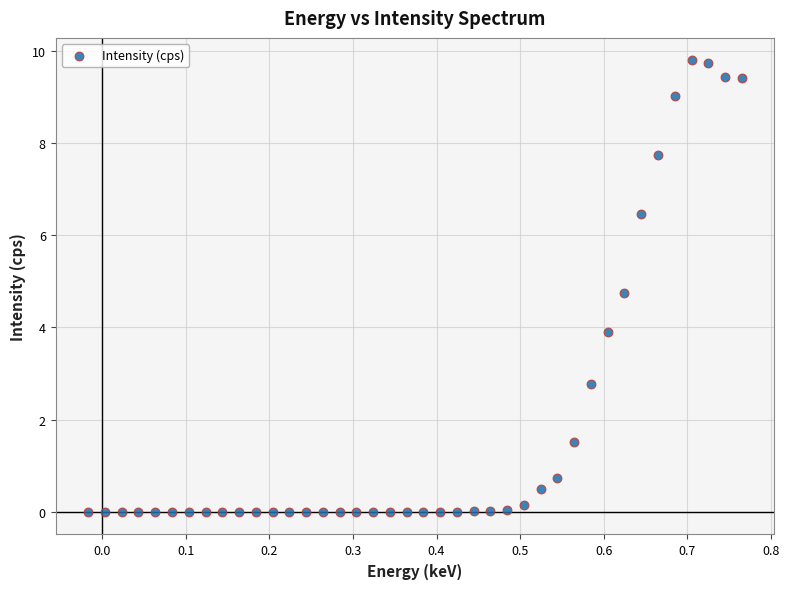

What is the range of Y values (max minus min)?

9.8